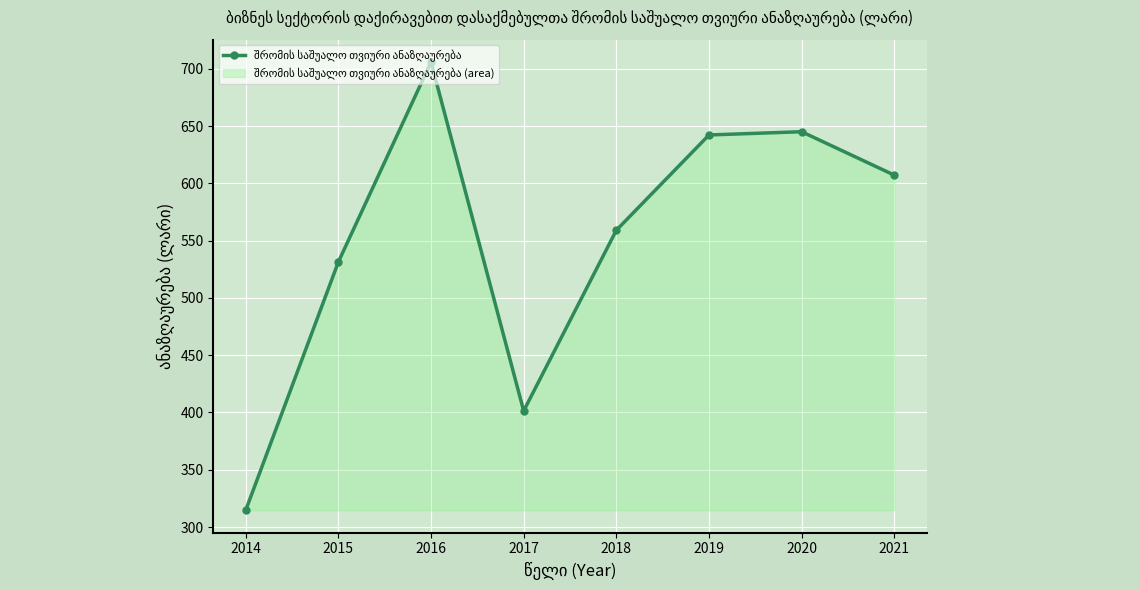

Is it true that the value at 2018 is 559.1?

True